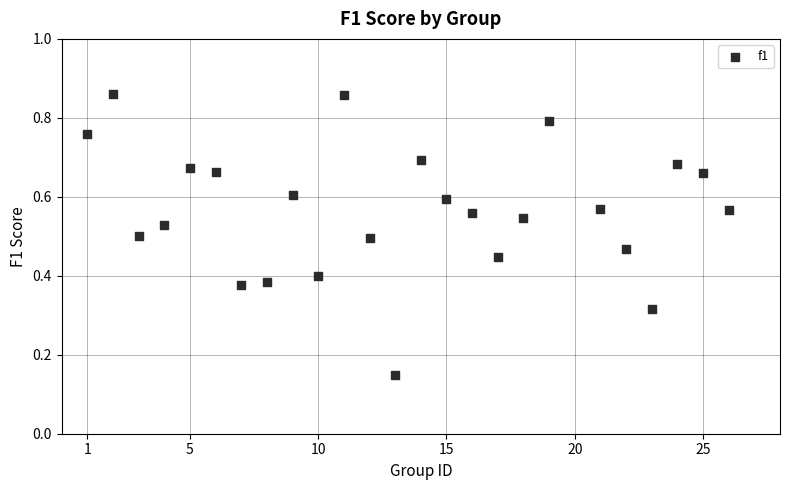

What is the range of X values (max minus min)?

25.0